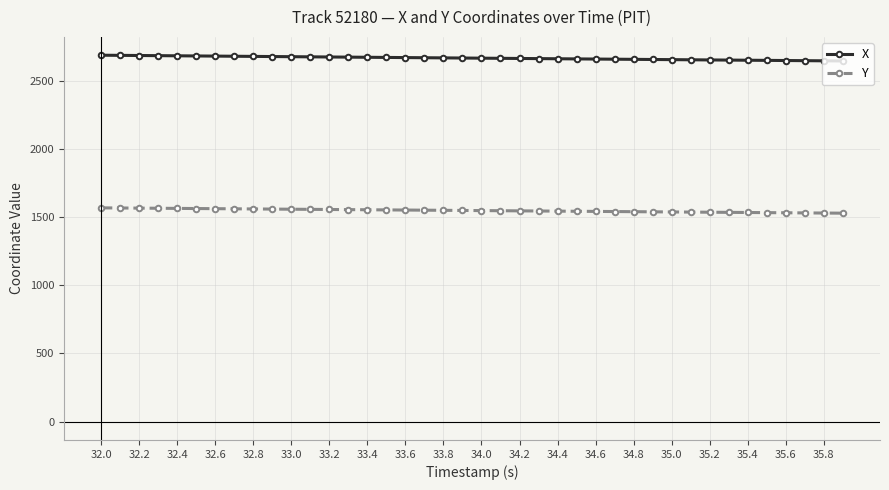

What is the value of the X point at the 29th from the left?

2656.0